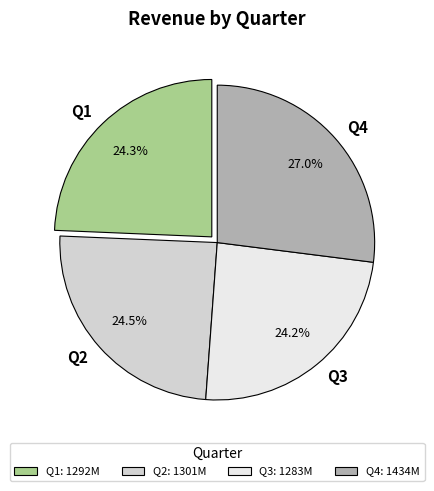

Does any single category account for the majority?

No